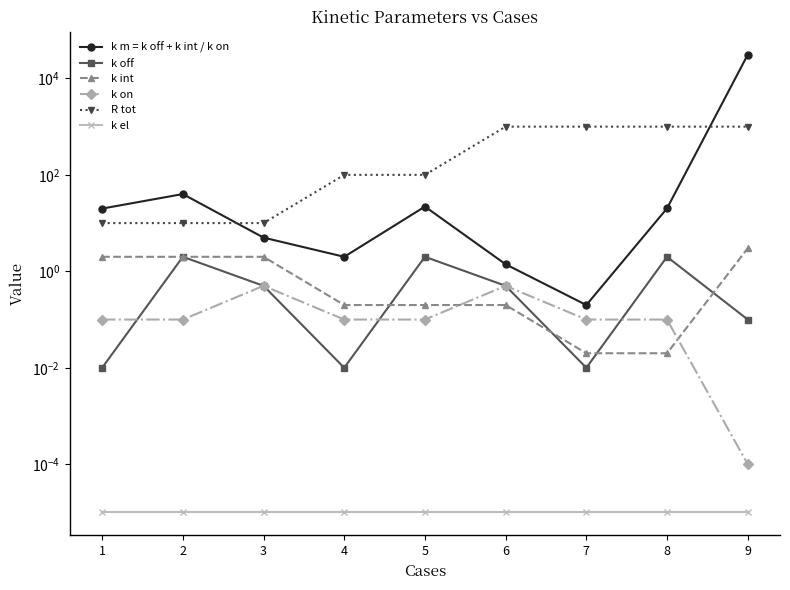

What is the difference between the maximum and minimum values in the k m = k off + k int / k on series?

30999.8